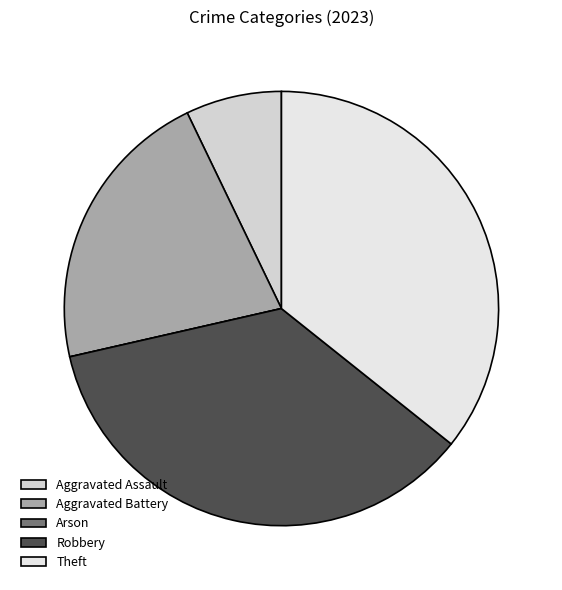

What is the total percentage of Robbery and Arson?

35.7%